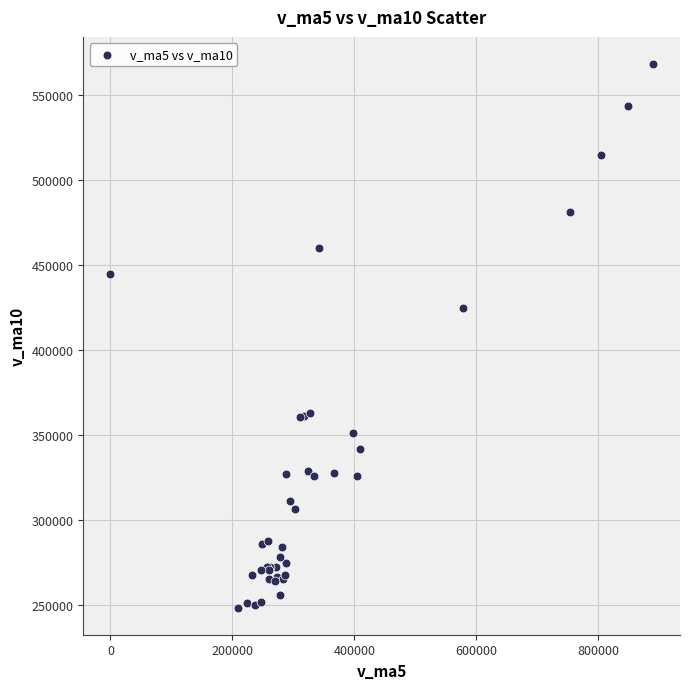

What Y value in the scatter plot is closest to 408391?

424946.6